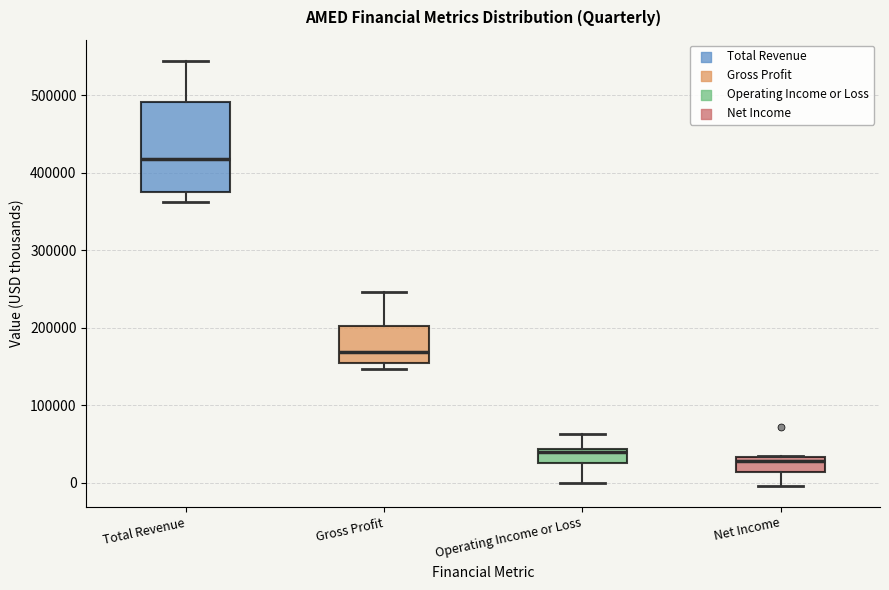

Which box's median line is the highest?

Total Revenue